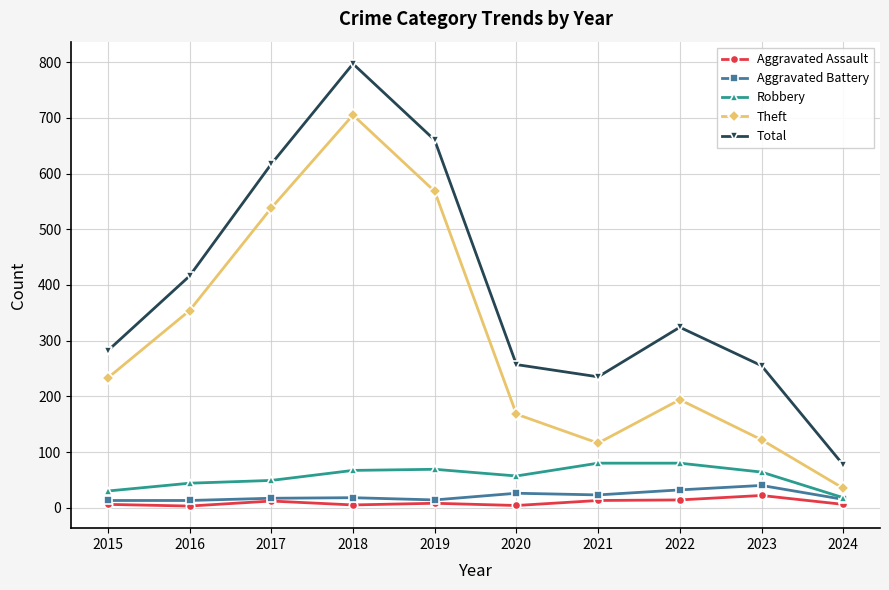

True or false: Robbery has a value of 43 at 2021.

False